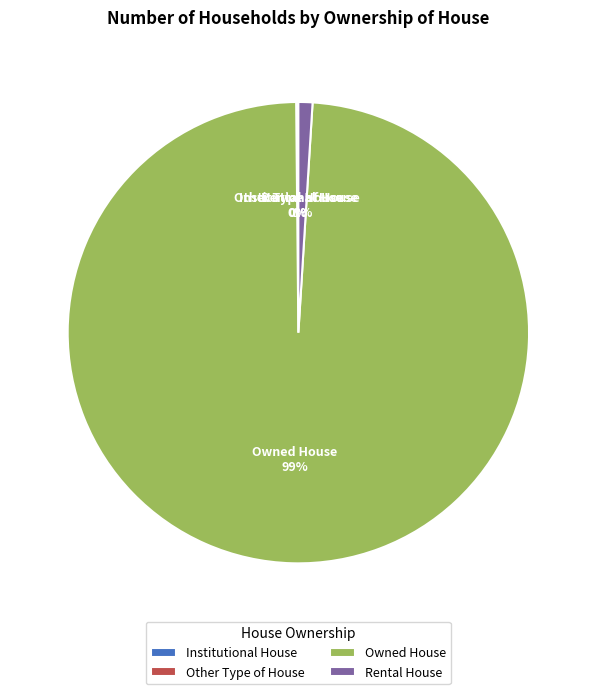

Which category has the biggest portion of the pie?

Owned House